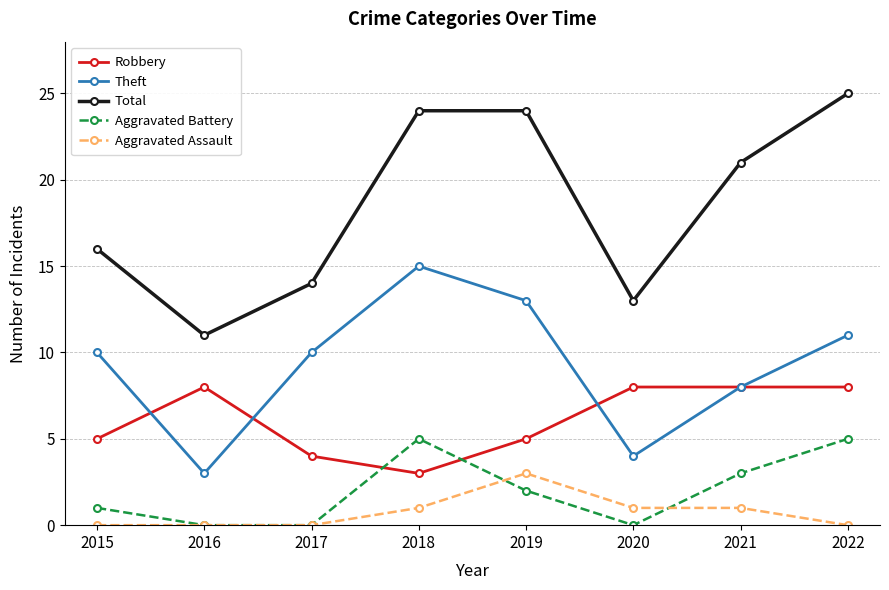

What is the value of the Robbery point at the 5th from the left?

5